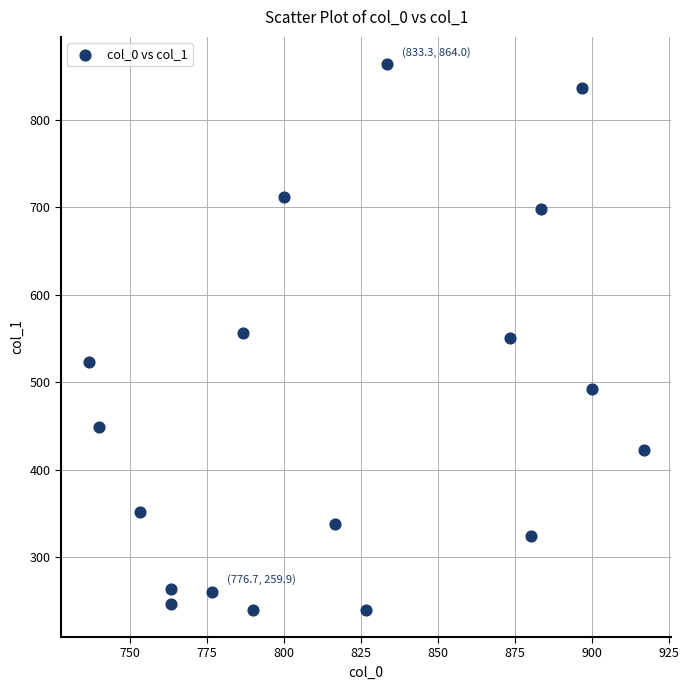

What is the range of X values (max minus min)?

180.0